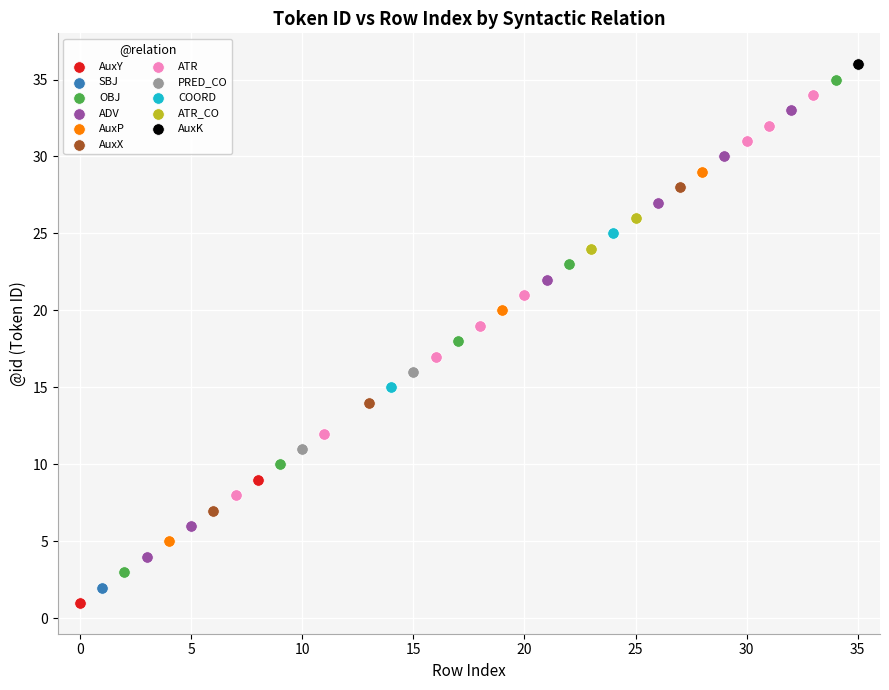

What are all the series names shown in the legend?

AuxY, SBJ, OBJ, ADV, AuxP, AuxX, ATR, PRED_CO, COORD, ATR_CO, AuxK